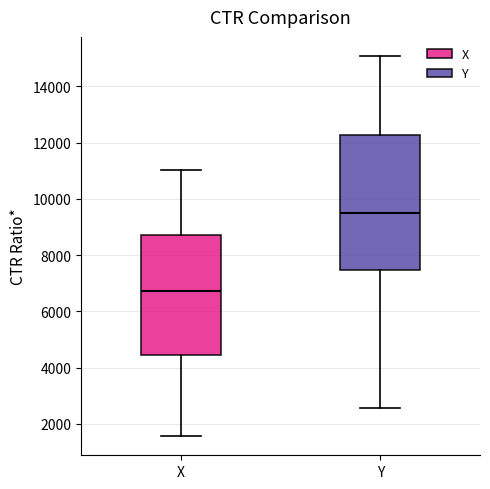

Where does the upper whisker of the box for X end on the y-axis? The values are not printed on the chart, so give them approximately, as read against the axis.

11000